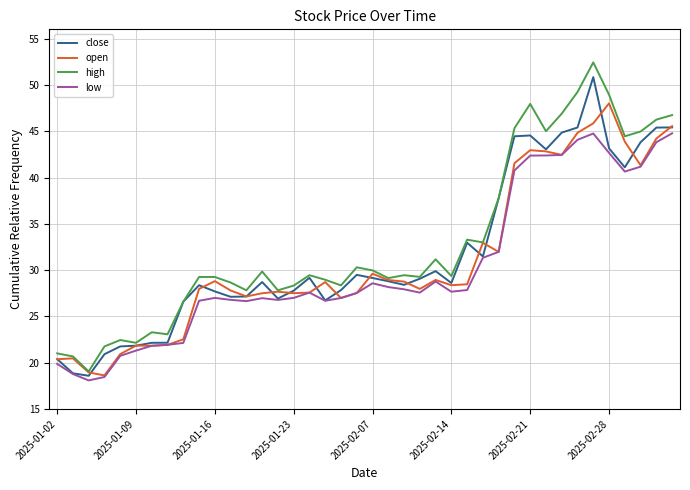

True or false: high and low cross at least once.

False